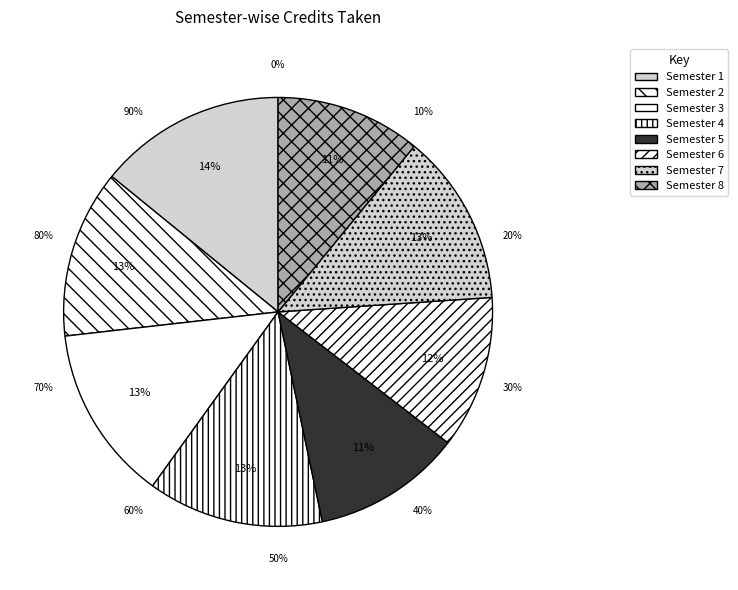

To the nearest percent, what percentage of the pie is Semester 1?

14%